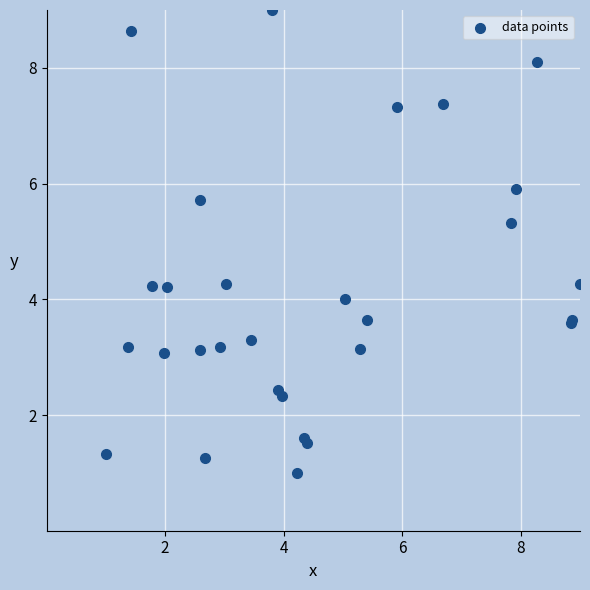

What Y value in the scatter plot is closest to 5?

5.3